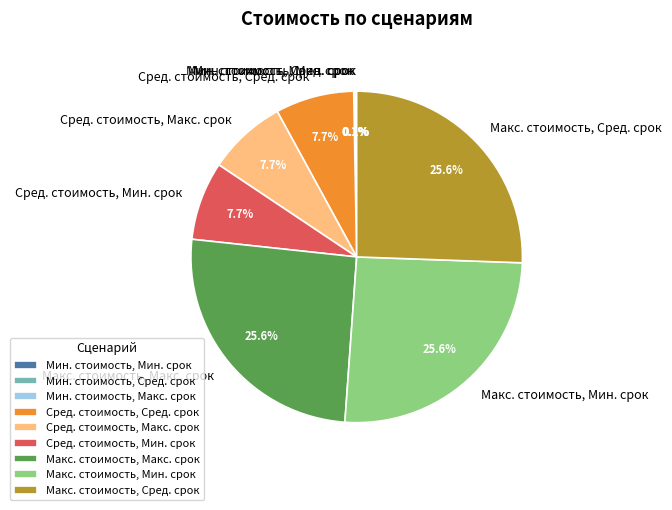

To the nearest percent, what percentage of the pie is Сред. стоимость, Мин. срок?

8%